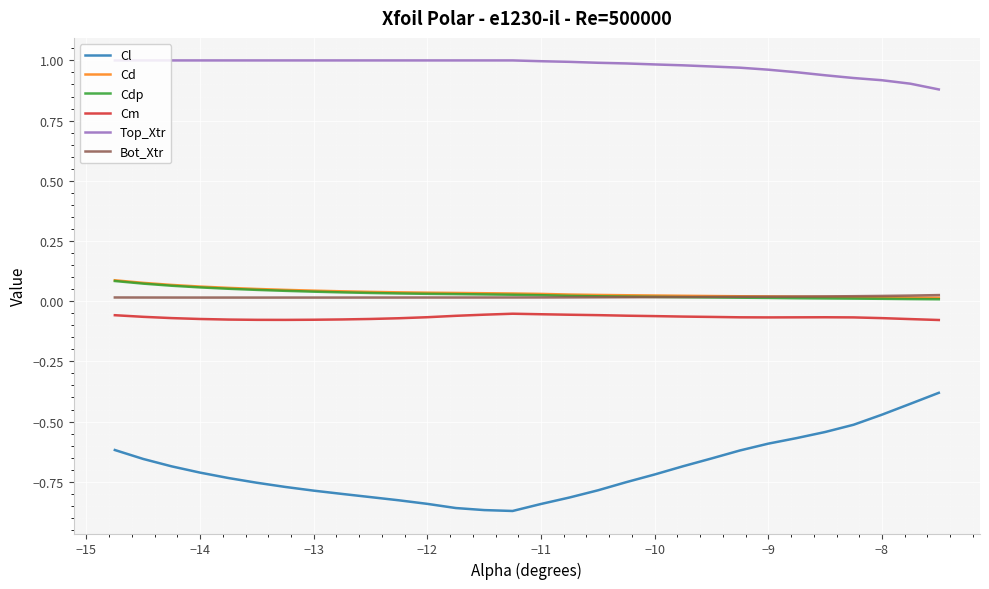

True or false: Cl and Top_Xtr cross at least once.

False